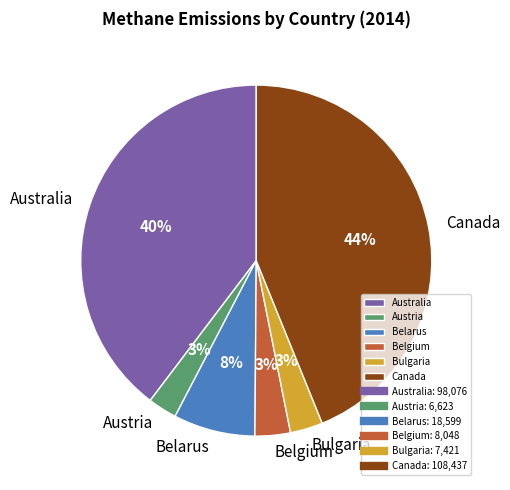

Does any single category account for the majority?

No